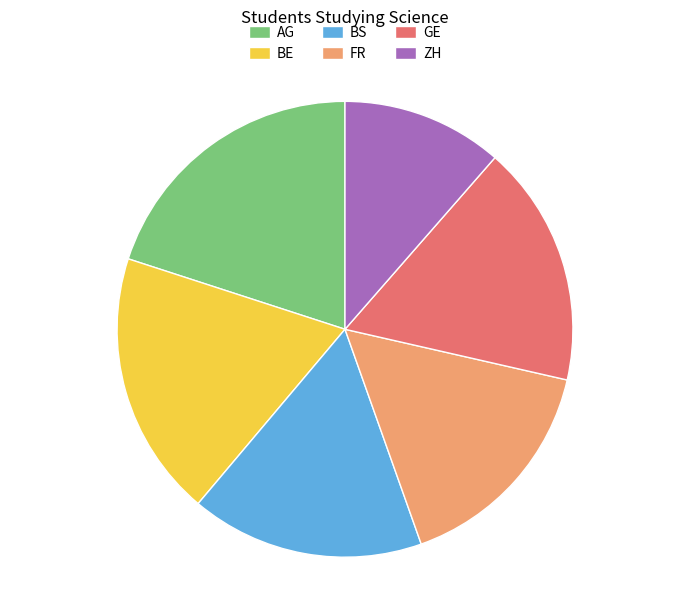

Is GE the majority of the pie?

No